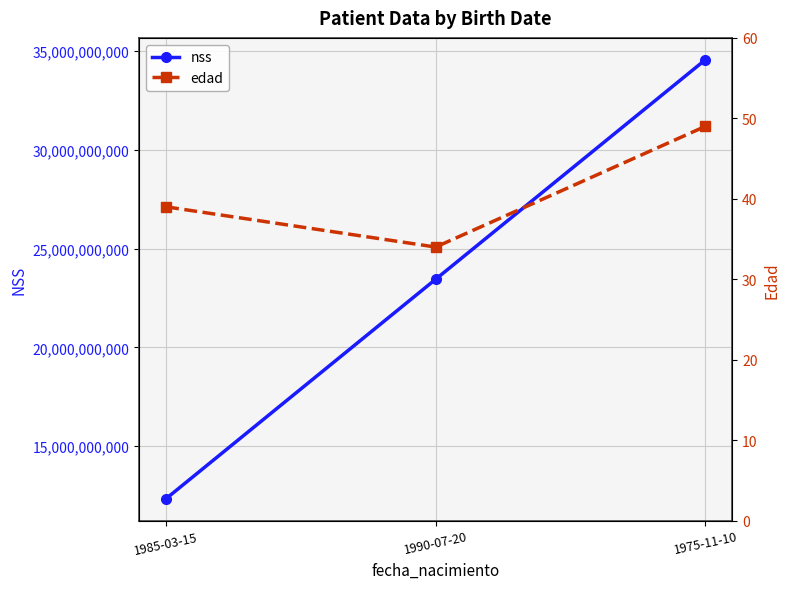

Reading right to left, what are all the values shown in this chart?

nss: 1975-11-10=34567890123	1990-07-20=23456789012	1985-03-15=12345678901
edad: 1975-11-10=49	1990-07-20=34	1985-03-15=39